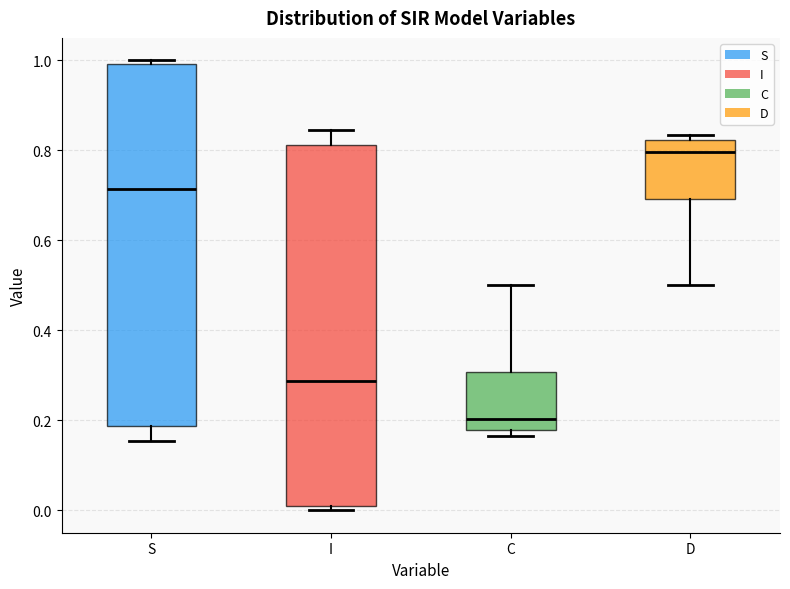

Which box has the highest median line?

D